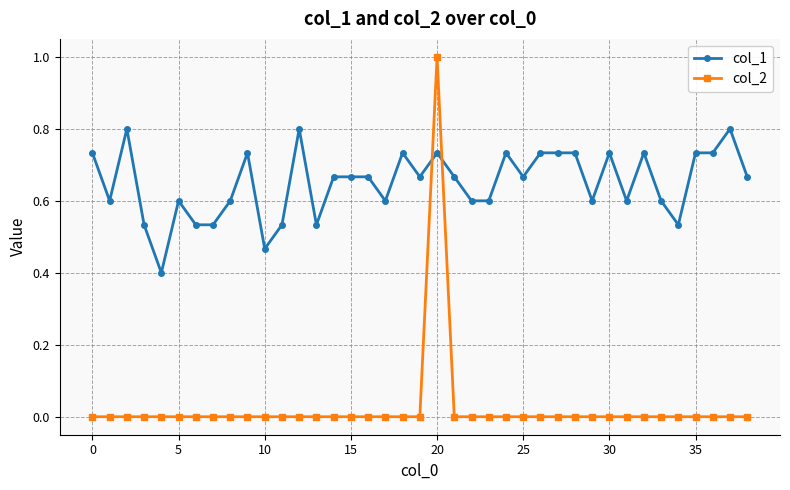

True or false: col_1 has more than 2 interior local peaks.

True